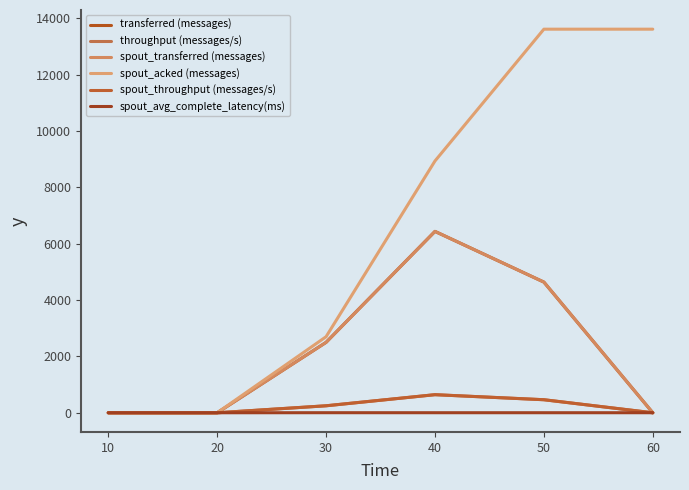

Does the chart have visible grid lines?

No